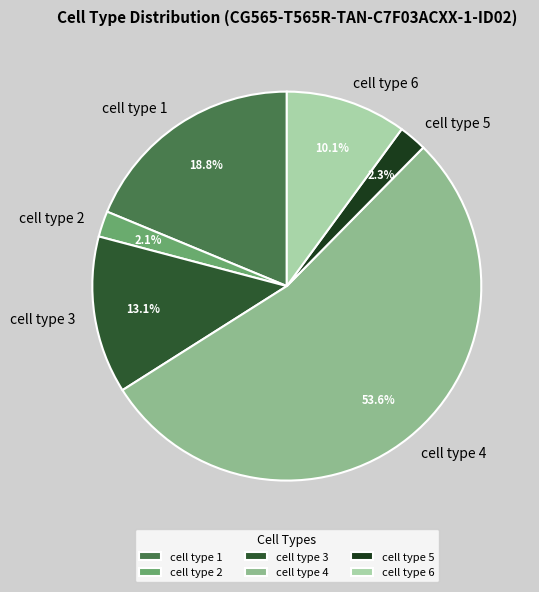

To the nearest percent, what portion does cell type 5 represent?

2%